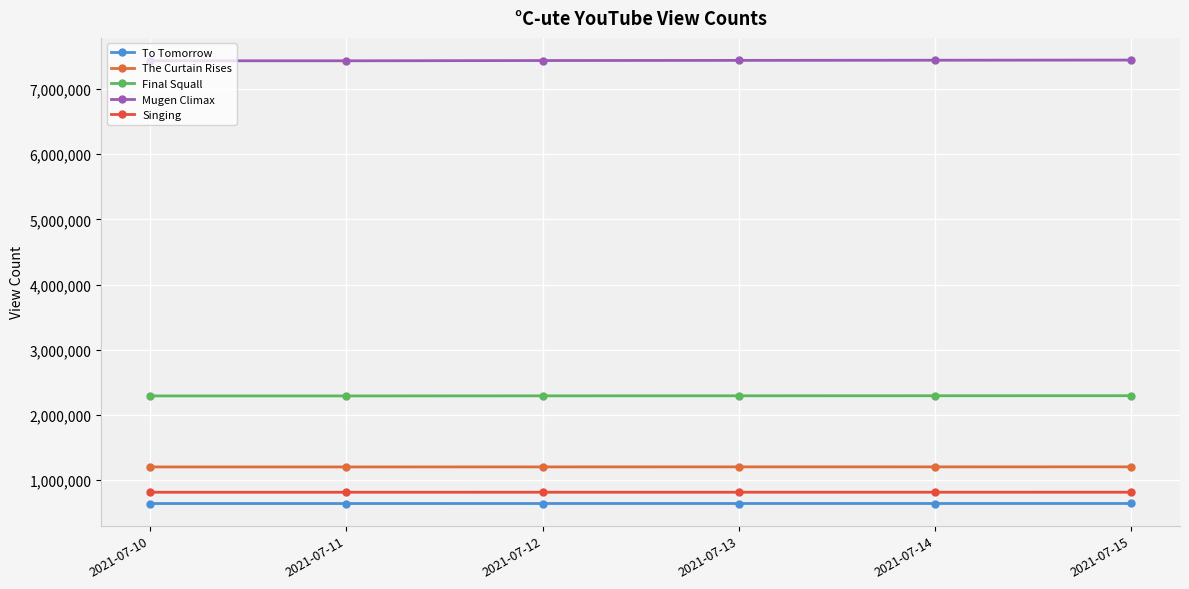

Is the value of Mugen Climax at 2021-07-15 greater than the value of Singing at 2021-07-13?

Yes